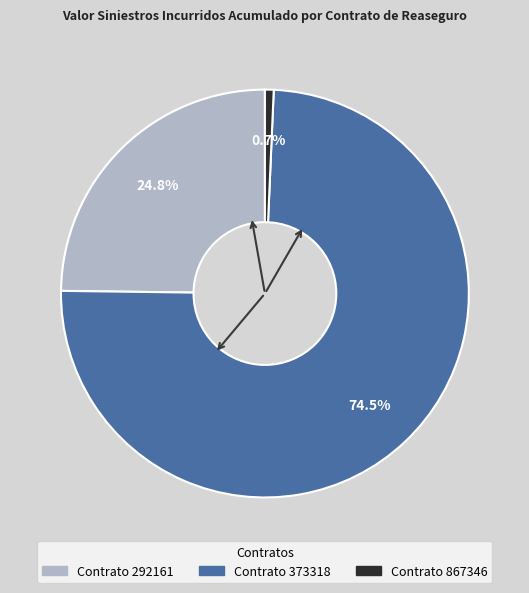

Is there any slice that represents more than half of the pie?

Yes